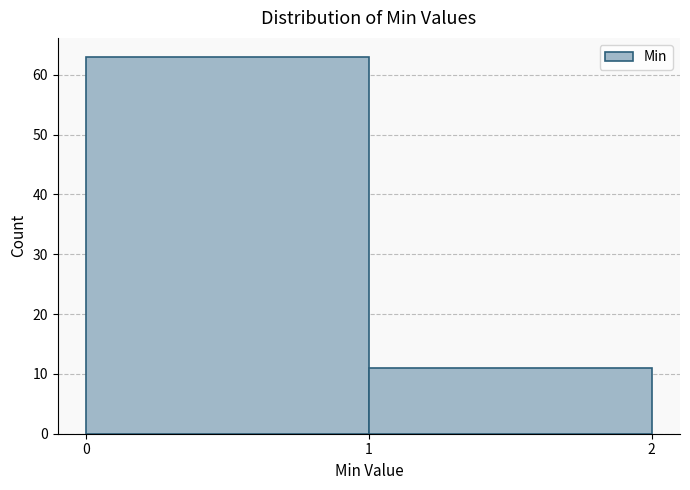

Reading left to right, list every bar in this chart as the range it spans on the x-axis followed by its height. The values are not printed on the chart, so give them approximately, as read against the axis.

0 to 1: 63
1 to 2: 11